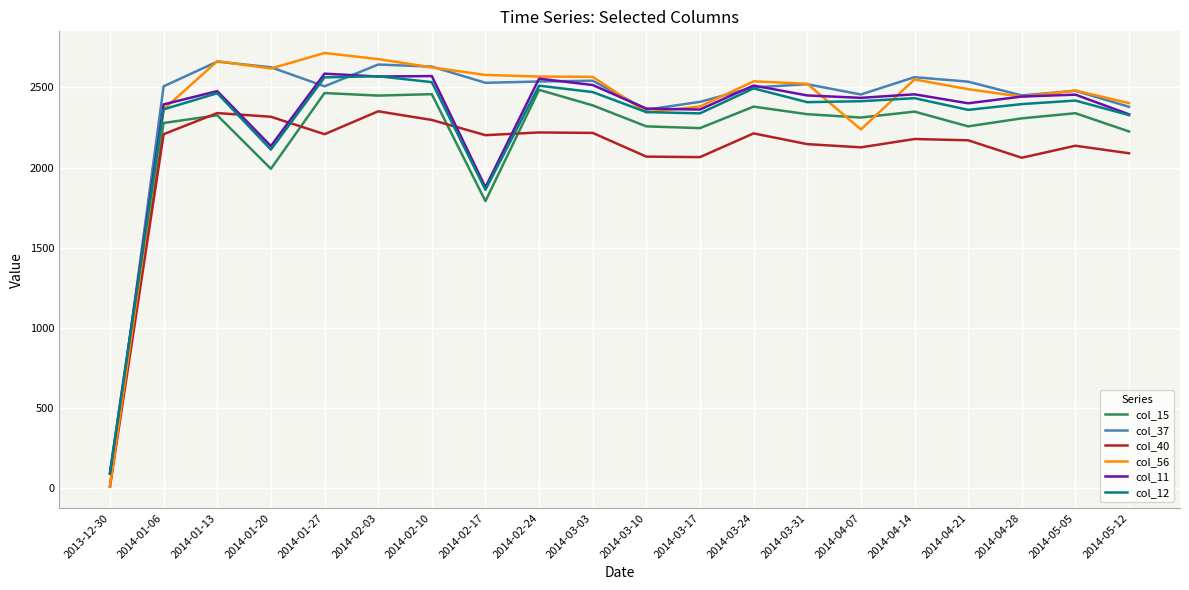

What is the greatest value displayed?

2715